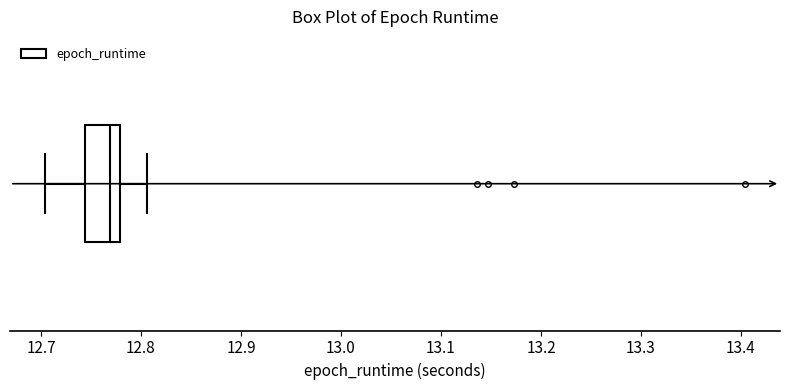

Where does the right whisker of the box end on the x-axis? The values are not printed on the chart, so give them approximately, as read against the axis.

12.81